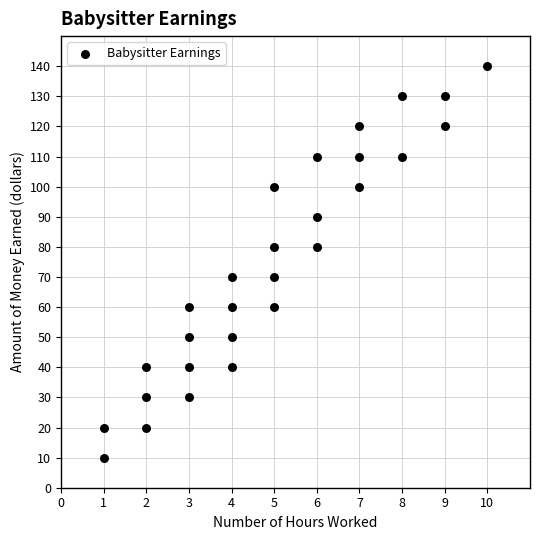

What is the range of X values (max minus min)?

9